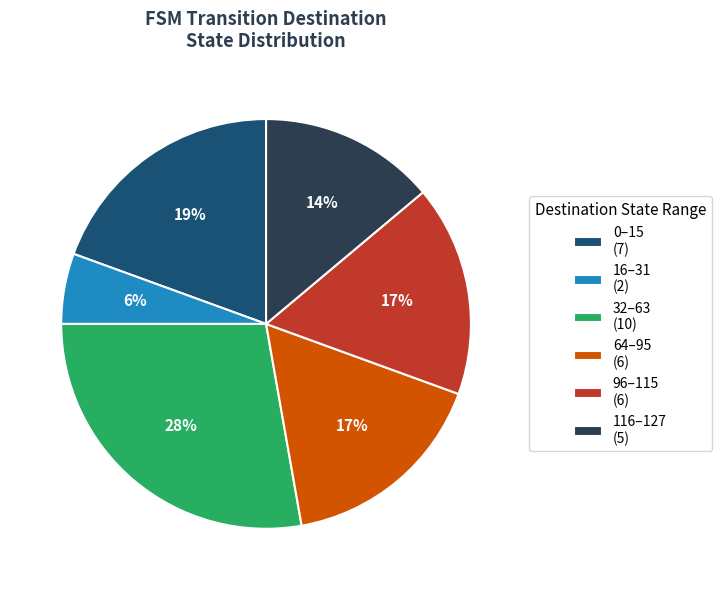

Which has a higher value, 96–115 (6) or 32–63 (10)?

32–63 (10)